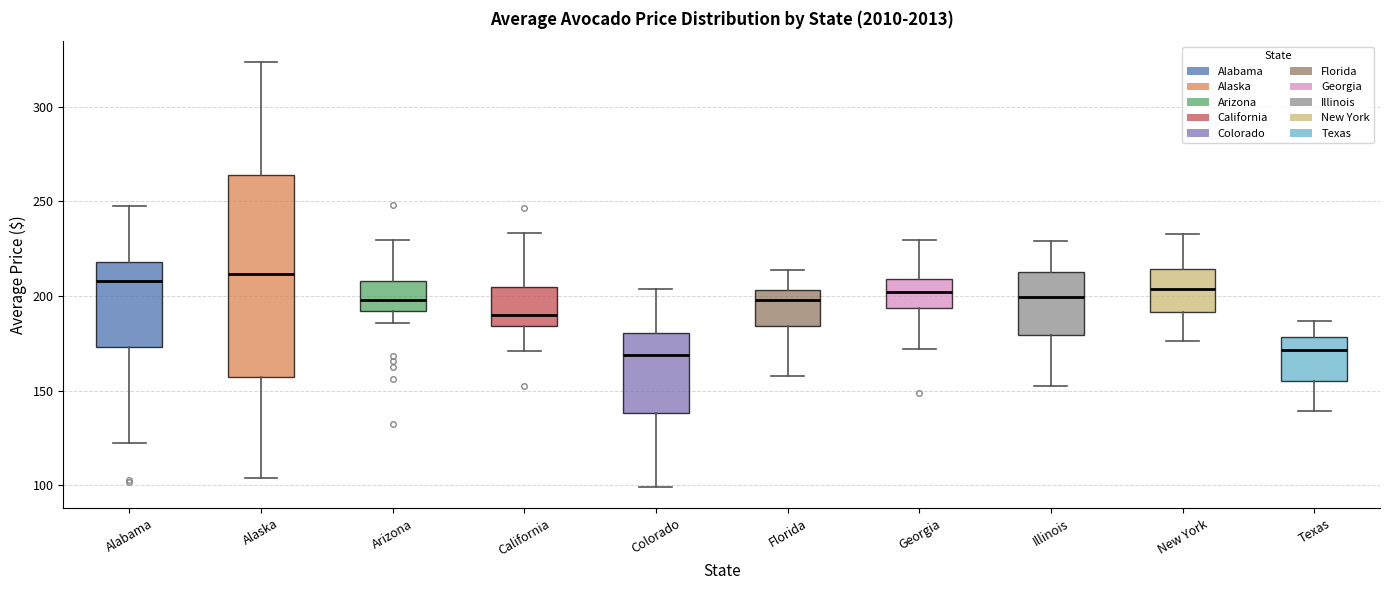

Reading left to right, transcribe this box plot: for each box, give where its median line is, the range the box spans, and where its two whiskers end, as read against the y-axis. The values are not printed on the chart, so give them approximately, as read against the axis.

Alabama: median 210, box 175 to 220, whiskers 125 to 245
Alaska: median 210, box 155 to 265, whiskers 105 to 325
Arizona: median 200, box 190 to 210, whiskers 185 to 230
California: median 190, box 185 to 205, whiskers 170 to 235
Colorado: median 170, box 140 to 180, whiskers 100 to 205
Florida: median 200, box 185 to 205, whiskers 160 to 215
Georgia: median 200, box 195 to 210, whiskers 170 to 230
Illinois: median 200, box 180 to 215, whiskers 150 to 230
New York: median 205, box 190 to 215, whiskers 175 to 235
Texas: median 170, box 155 to 180, whiskers 140 to 185